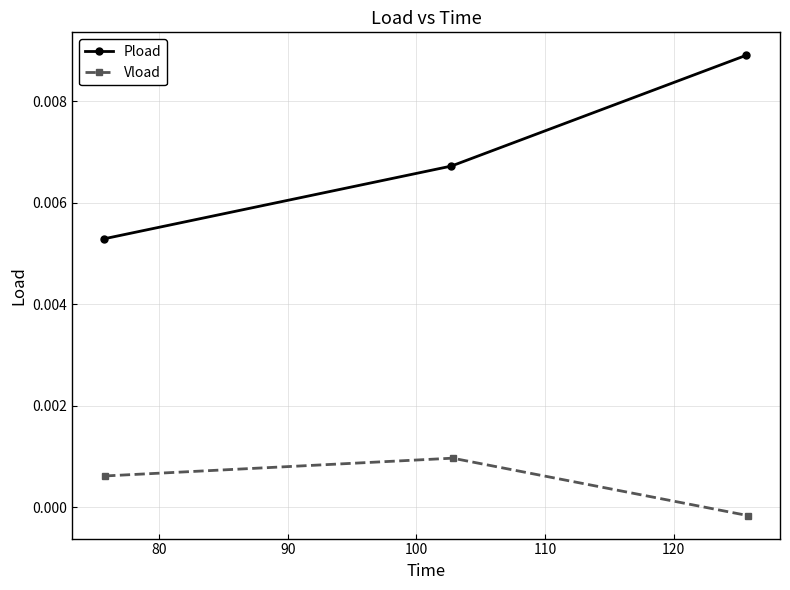

Does the chart have visible grid lines?

Yes